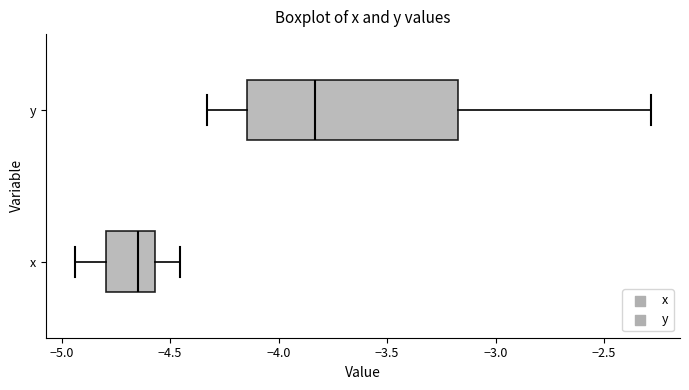

Which box has the furthest to the left median line?

x